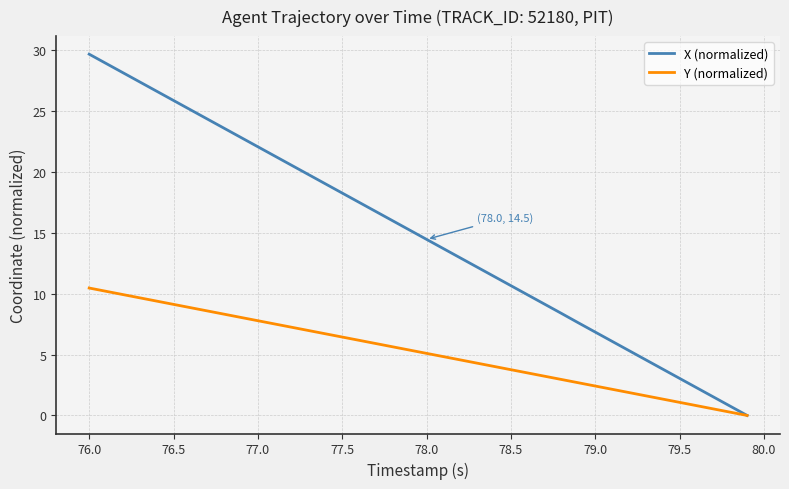

What are all the series names shown in the legend?

X (normalized), Y (normalized)